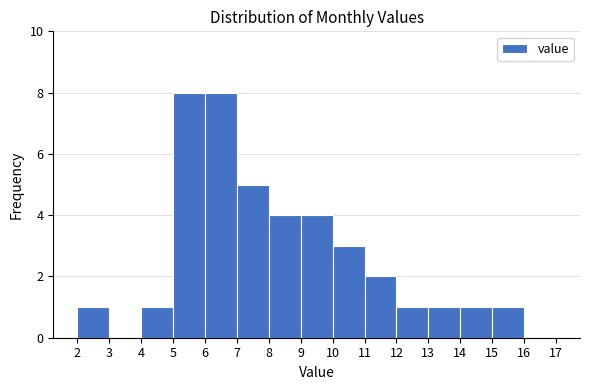

Reading left to right, transcribe this chart: for each bar, give the range it covers on the x-axis and its height. The values are not printed on the chart, so give them approximately, as read against the axis.

2 to 3: 1
3 to 4: 0
4 to 5: 1
5 to 6: 8
6 to 7: 8
7 to 8: 5
8 to 9: 4
9 to 10: 4
10 to 11: 3
11 to 12: 2
12 to 13: 1
13 to 14: 1
14 to 15: 1
15 to 16: 1
16 to 17: 0